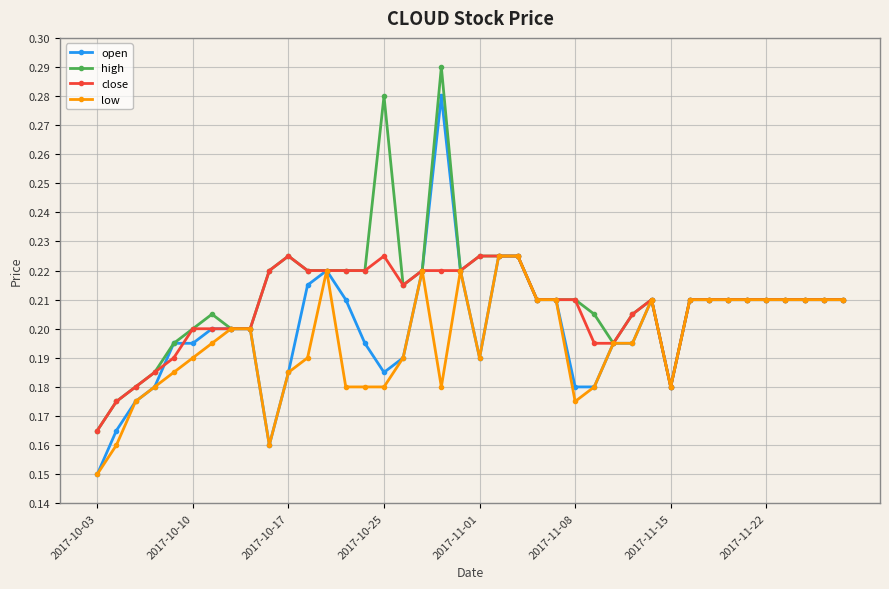

At how many categories does at least one series exceed 0?

40